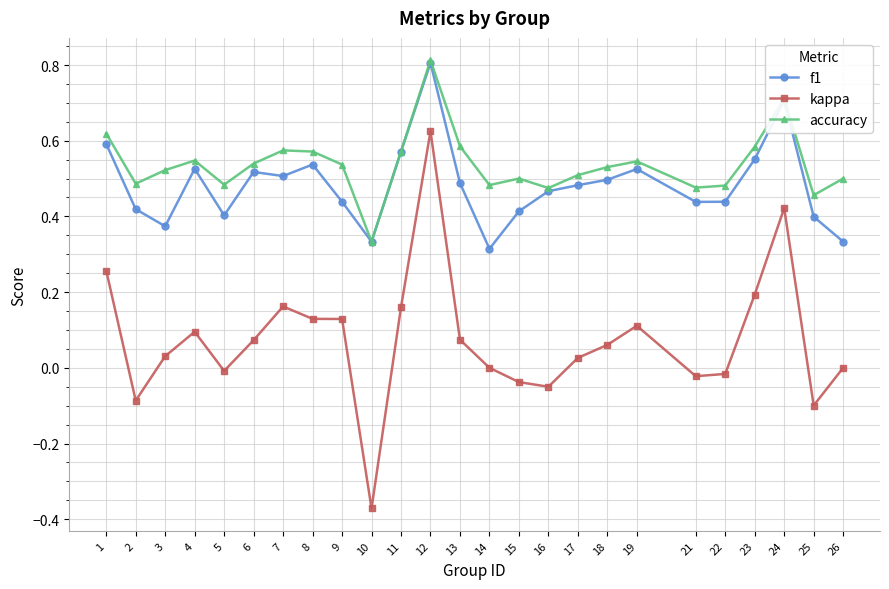

What is the greatest value displayed?

0.8